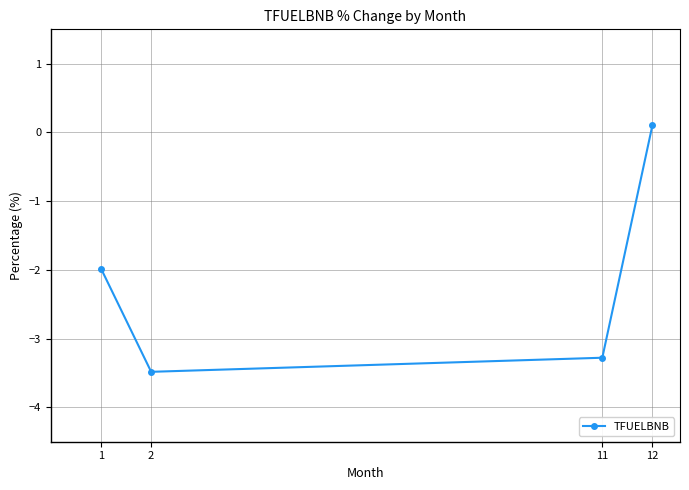

How many data points are less than -1?

3